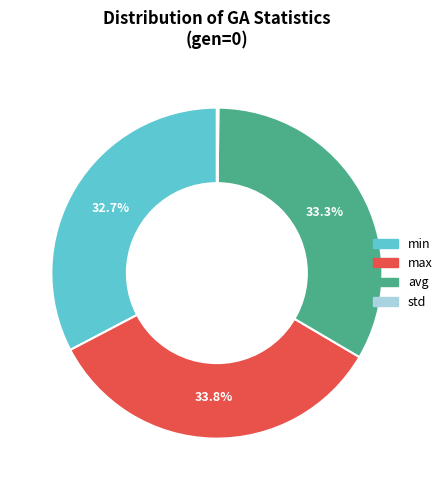

Which category has the biggest portion of the pie?

max